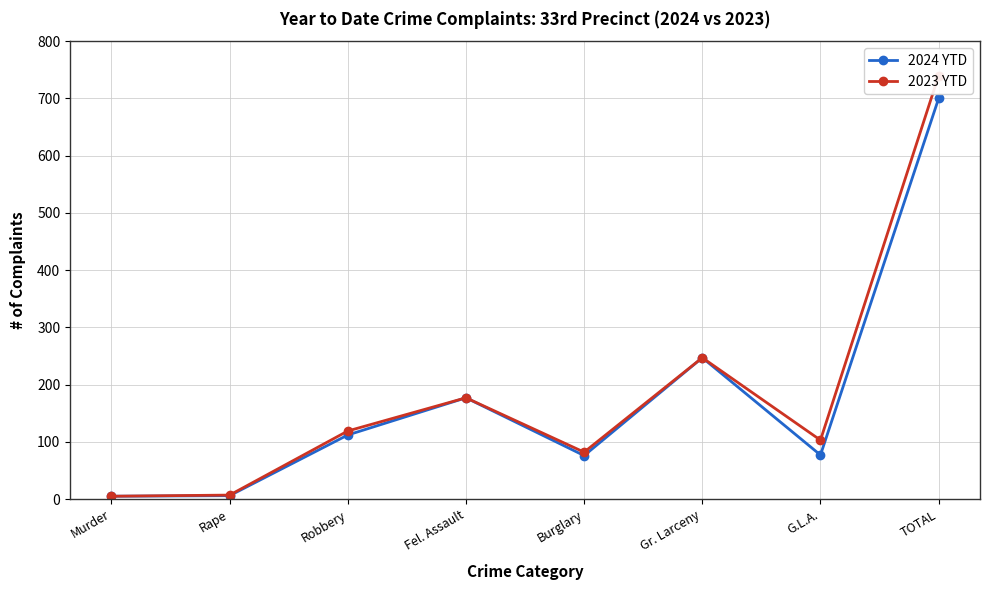

What is the approximate value of 2024 YTD at G.L.A., to the nearest 10?

80